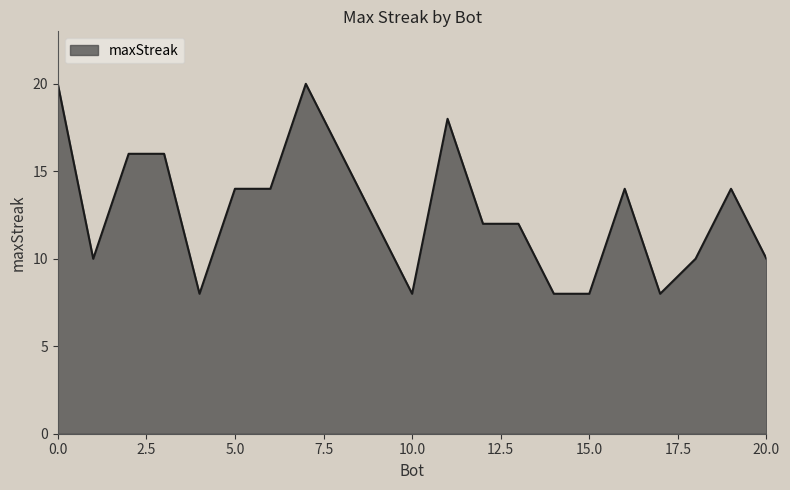

How many distinct data groups are displayed?

1